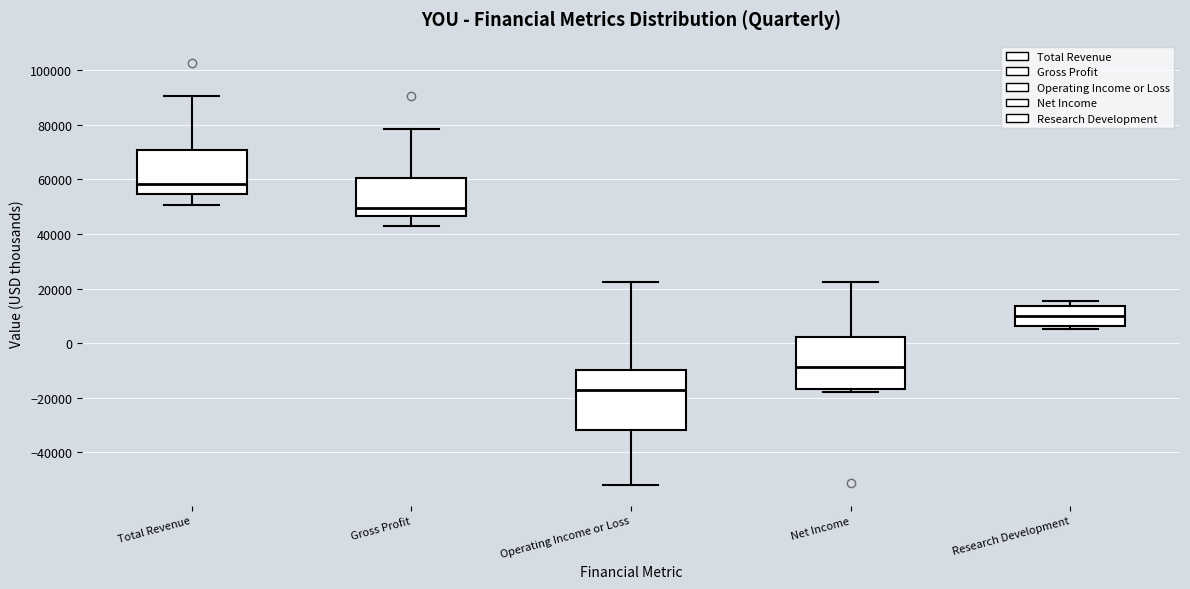

Which box is the tallest, from its lower edge to its upper edge?

Operating Income or Loss